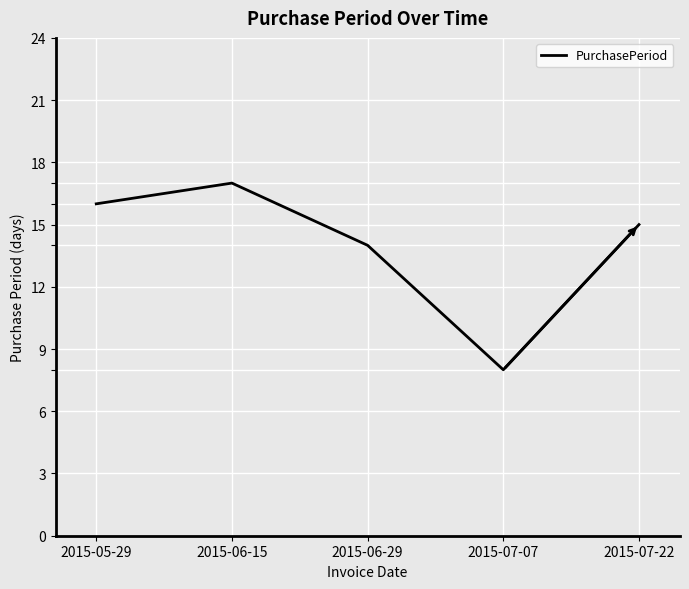

The value at 2015-07-07 is 8. True or false?

True